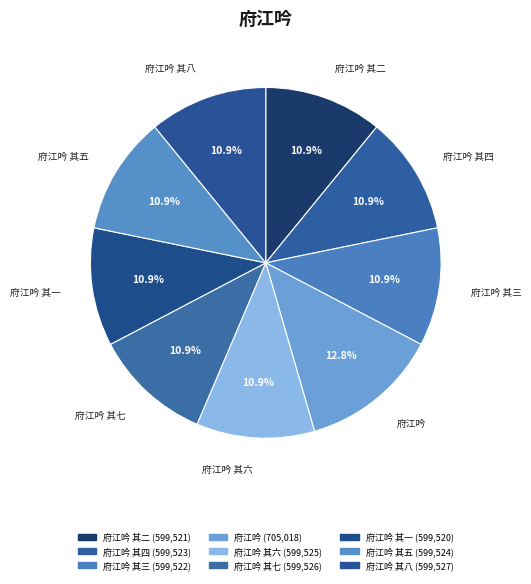

Is there a majority slice in this chart?

No